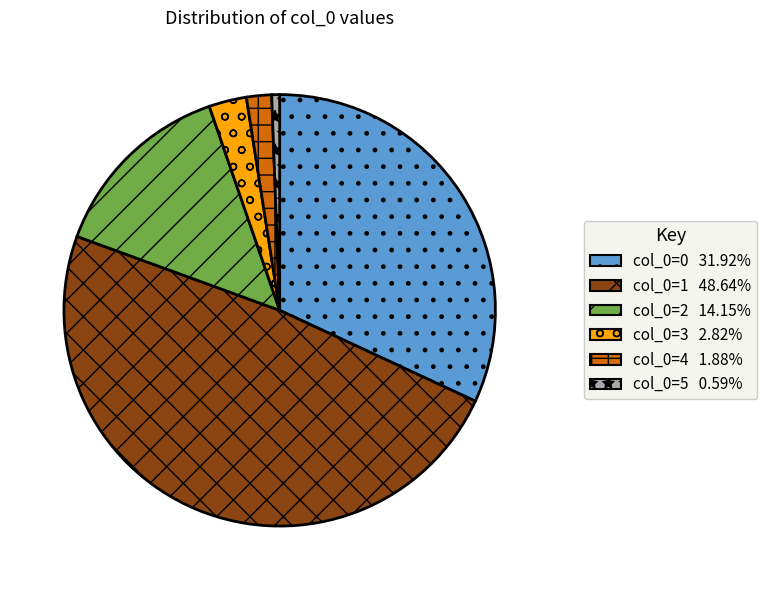

Is there any slice that represents more than half of the pie?

No